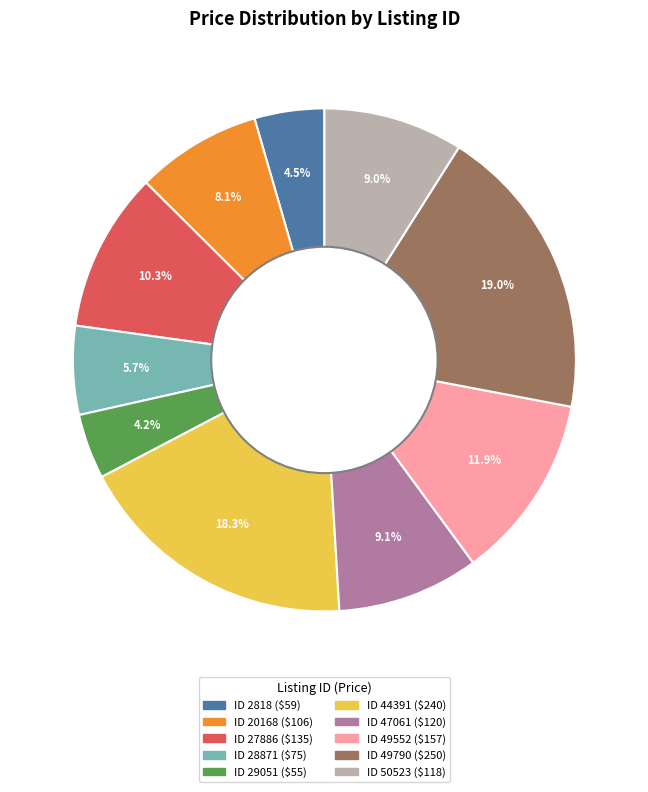

Does any single category account for the majority?

No